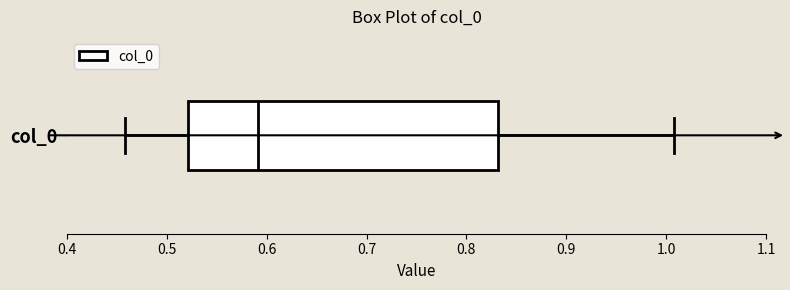

Where is the right edge of the box for col_0 on the x-axis? The values are not printed on the chart, so give them approximately, as read against the axis.

0.83